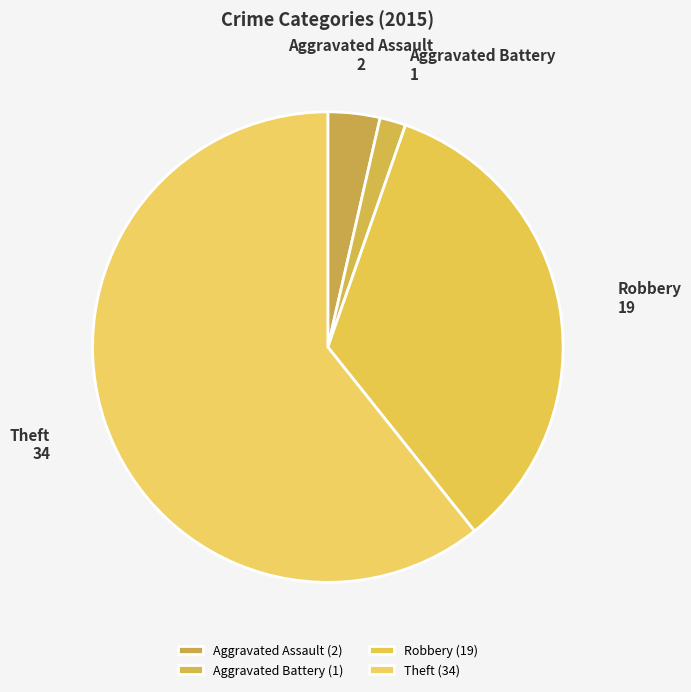

Is there any slice that represents more than half of the pie?

Yes